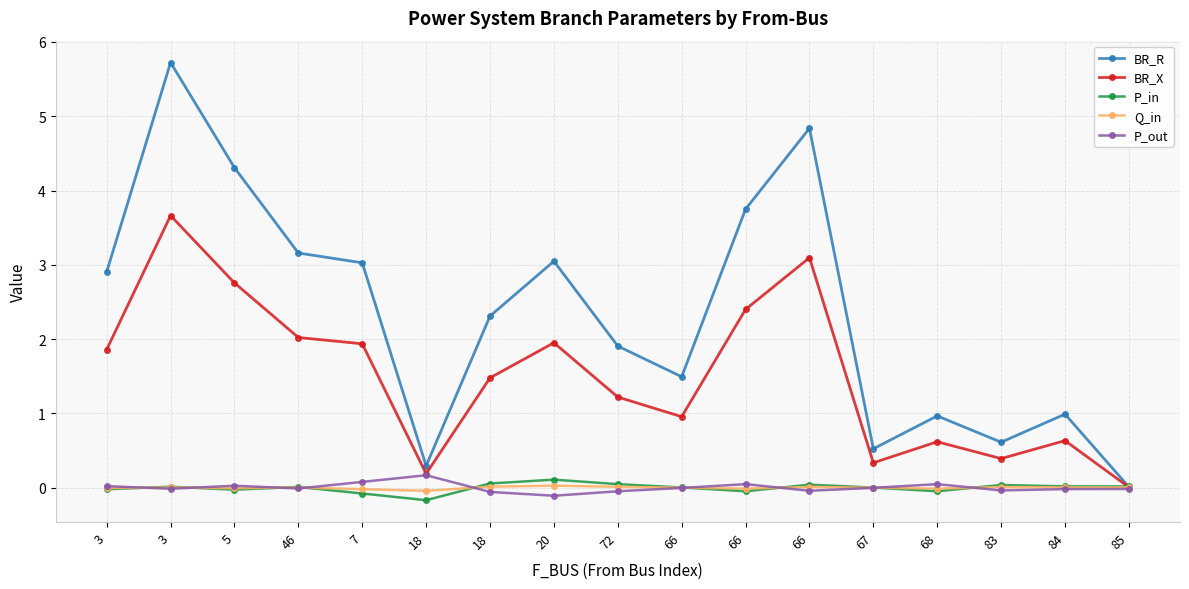

What is the label of the 16th point from the left?

84